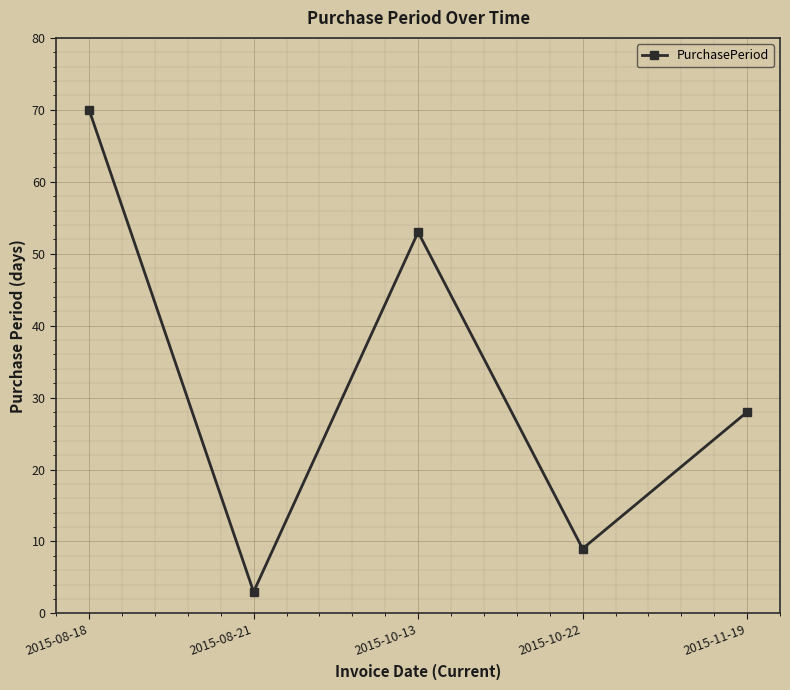

What is the value of the 3rd point from the left?

53